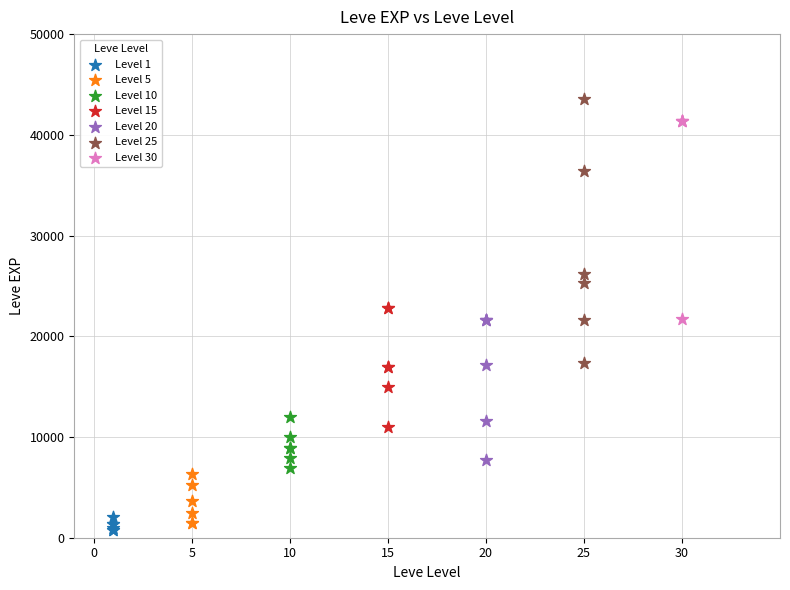

Which series has the widest spread of Y values?

Level 25